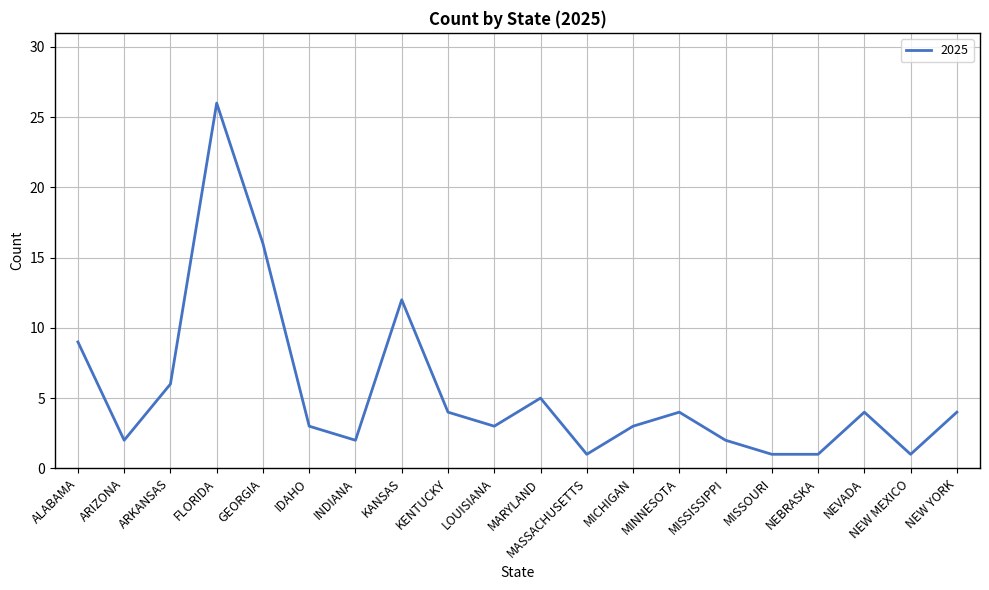

Count the number of categories in the chart.

20